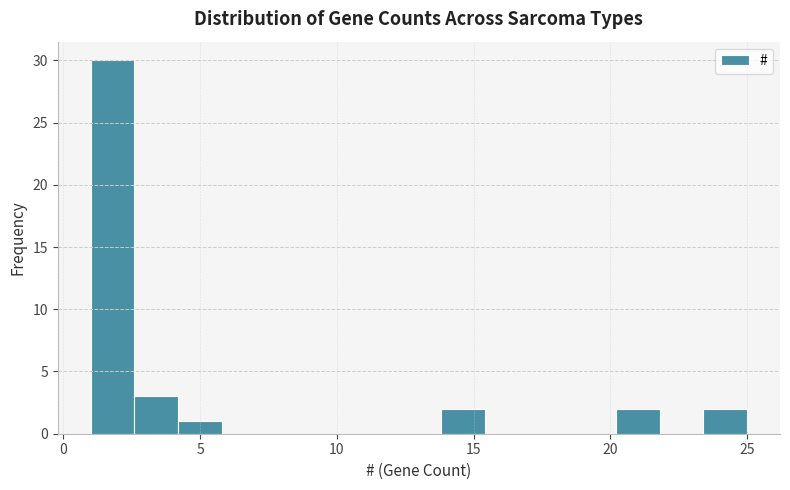

Around what value on the x-axis is the tallest bar? Give the approximate position of its centre, as read against the axis.

2.0